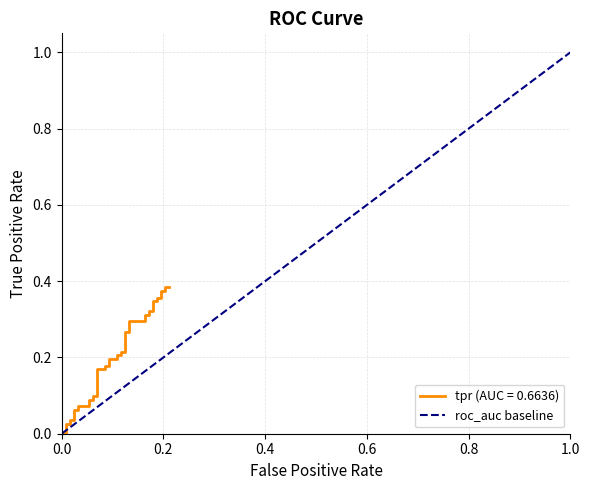

Rank the categories by value from highest to lowest.

0.2, 0.0